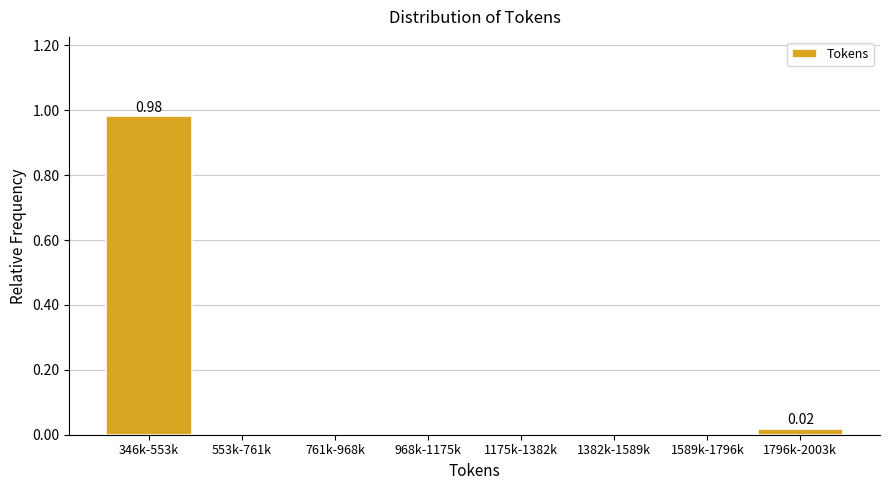

What is the change in value from 346k-553k to 761k-968k?

-1.0